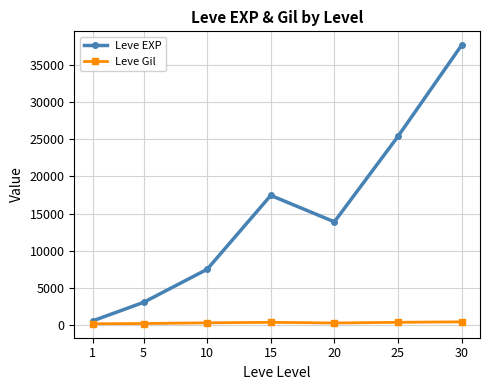

How many values in the Leve EXP series exceed 13876?

4